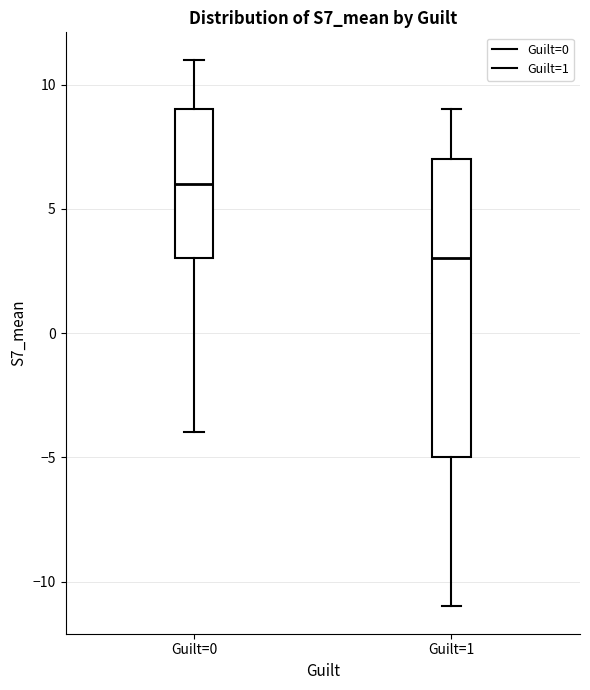

Comparing the boxes themselves (not the whiskers), which one is the tallest?

Guilt=1